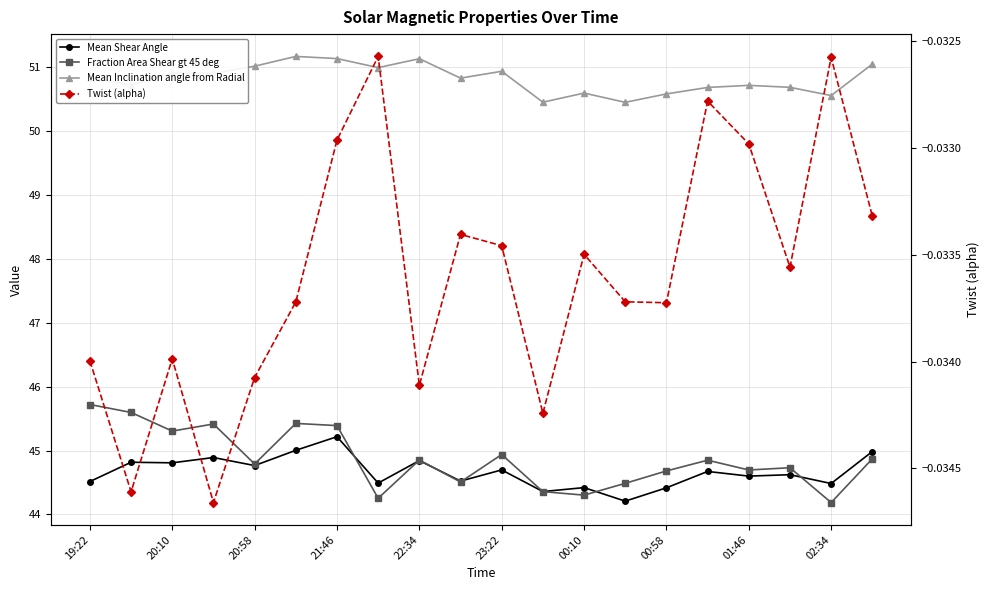

How many interior local valleys does the Mean Shear Angle series have?

8